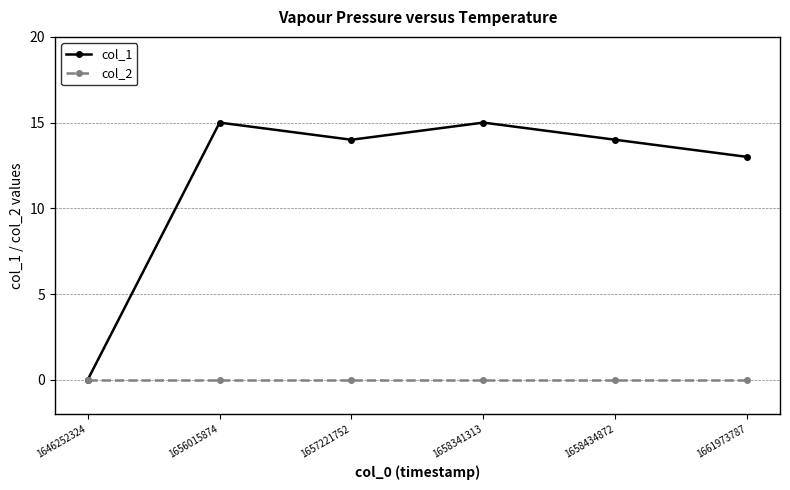

Which series has the widest spread of values?

col_1